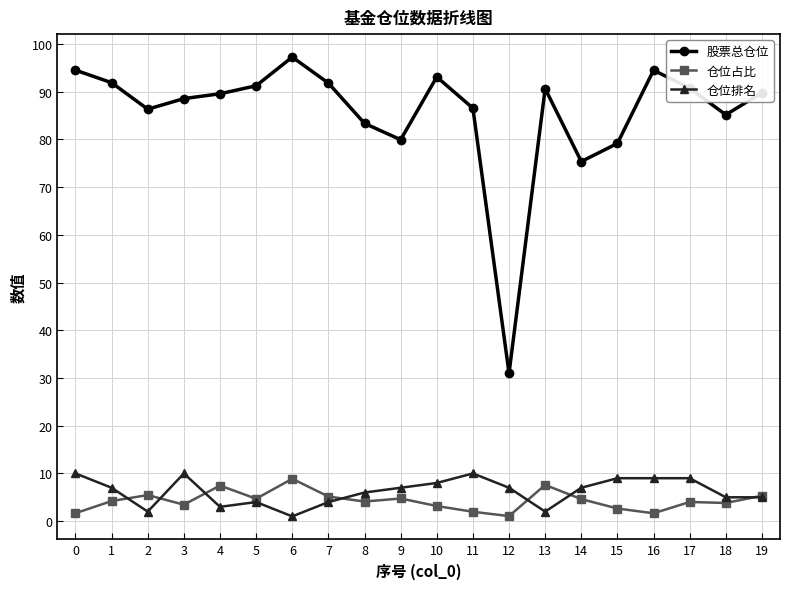

How many values in the 股票总仓位 series are below 89?

9